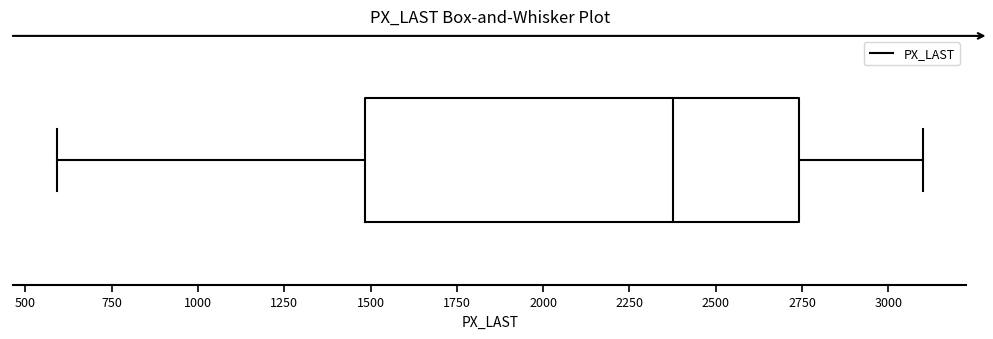

Transcribe this box plot: give where the median line is, the range the box spans, and where the two whiskers end, as read against the x-axis. The values are not printed on the chart, so give them approximately, as read against the axis.

median 2400, box 1500 to 2750, whiskers 600 to 3100